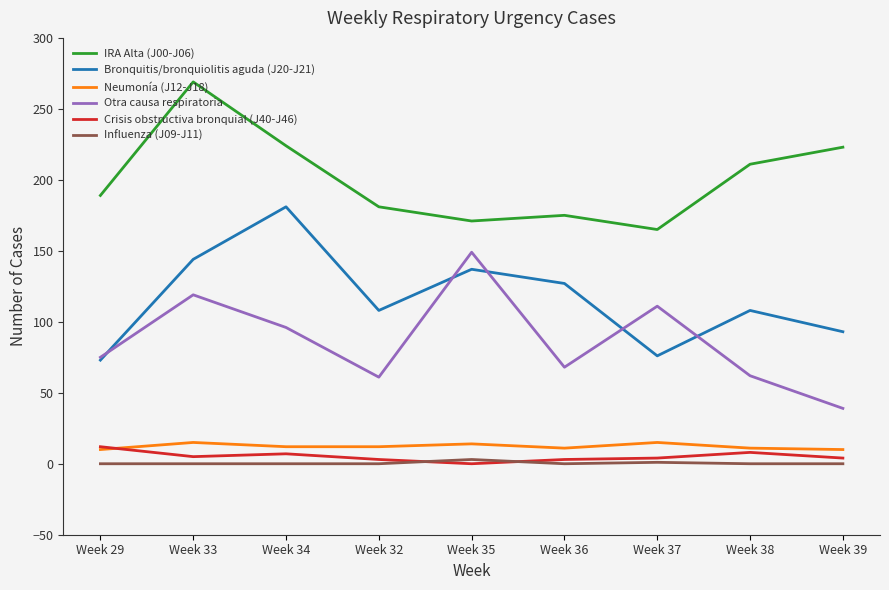

Which series changed the most between Week 35 and Week 38?

Otra causa respiratoria